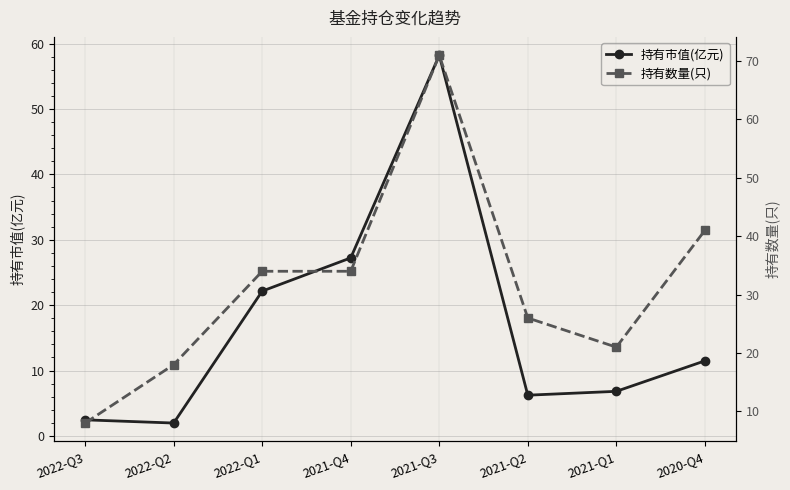

The 持有数量(只) series shows 17.8 at 2021-Q2. True or false?

False